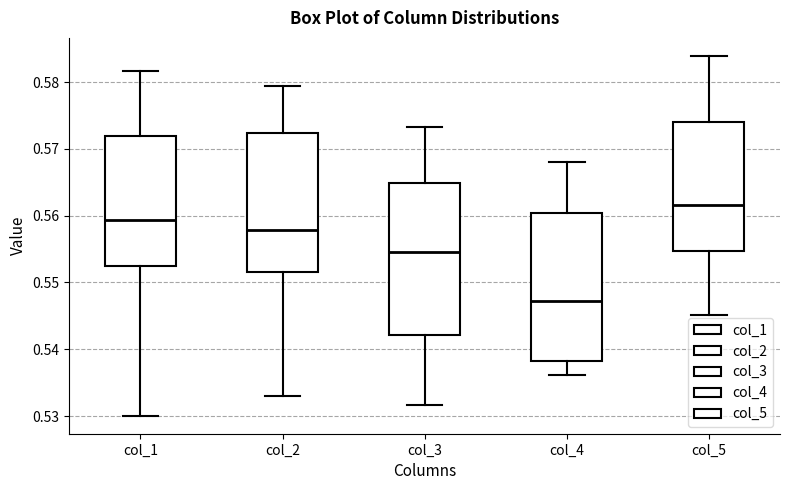

Which box's median line is the highest?

col_5